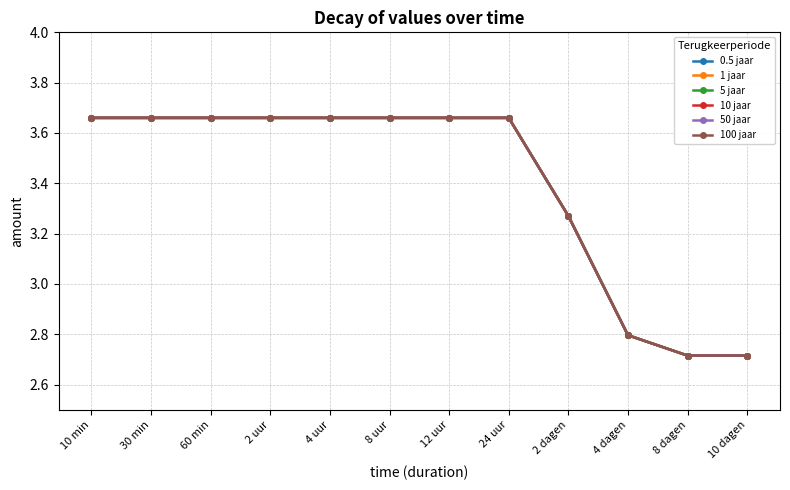

True or false: 100 jaar has more than 1 interior local peaks.

False